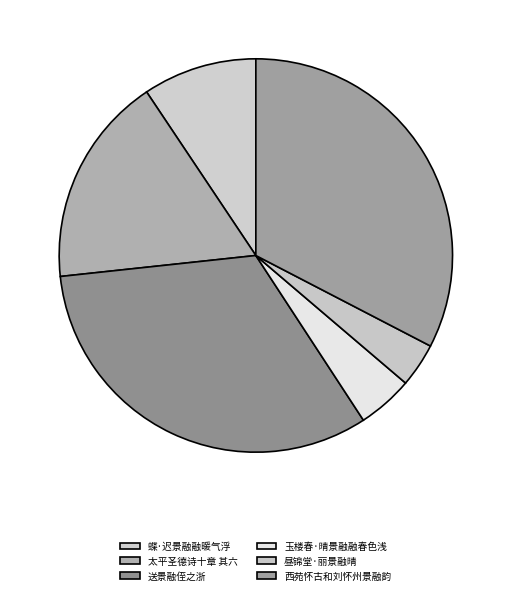

How many segments does this pie chart have?

6